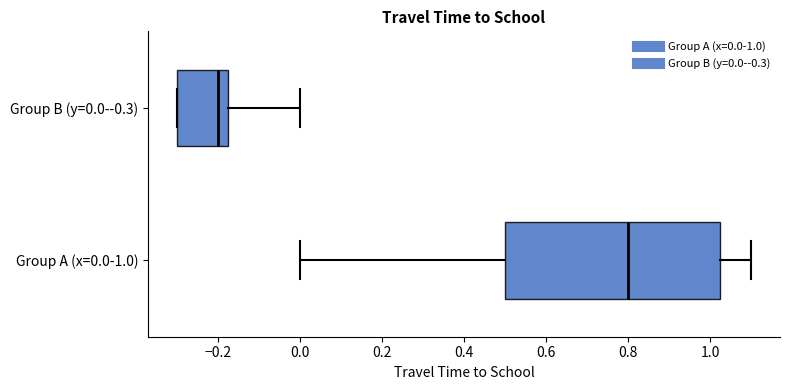

Which box's median line is the furthest to the left?

Group B (y=0.0--0.3)